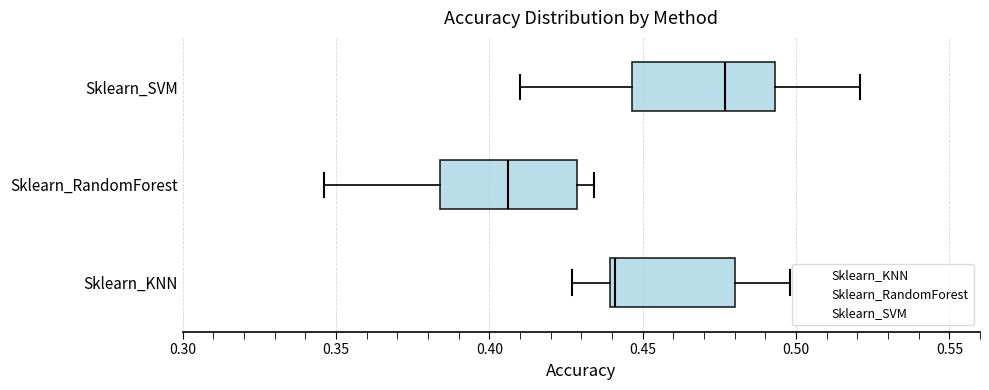

Reading bottom to top, read every box against the x-axis: the position of its median line, the range the box covers, and the ends of its whiskers. The values are not printed on the chart, so give them approximately, as read against the axis.

Sklearn_KNN: median 0.440 (just right of the box's left edge), box 0.440 to 0.480, whiskers 0.425 to 0.500
Sklearn_RandomForest: median 0.405, box 0.385 to 0.430, whiskers 0.345 to 0.435
Sklearn_SVM: median 0.475, box 0.445 to 0.495, whiskers 0.410 to 0.520